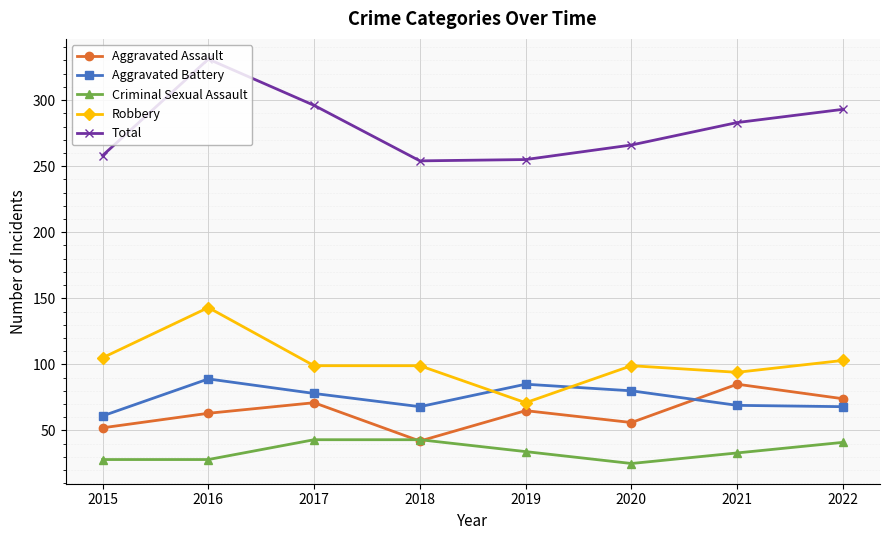

True or false: Aggravated Assault has a value of 71 at 2017.

True